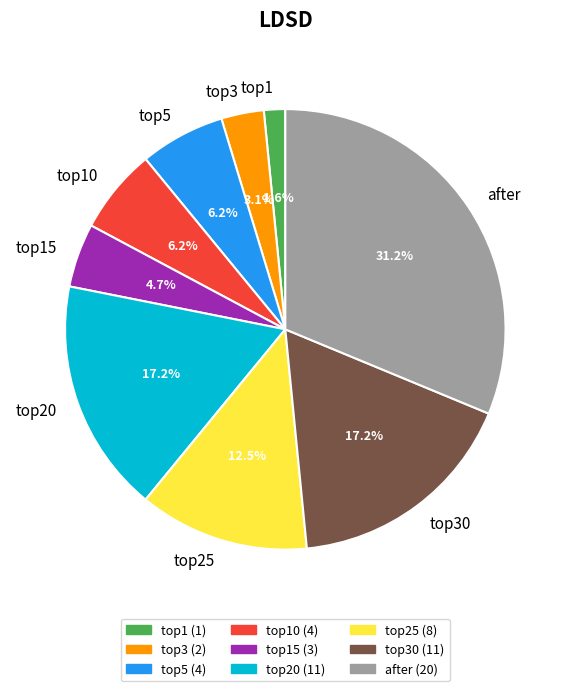

Which has a higher value, top3 or top20?

top20